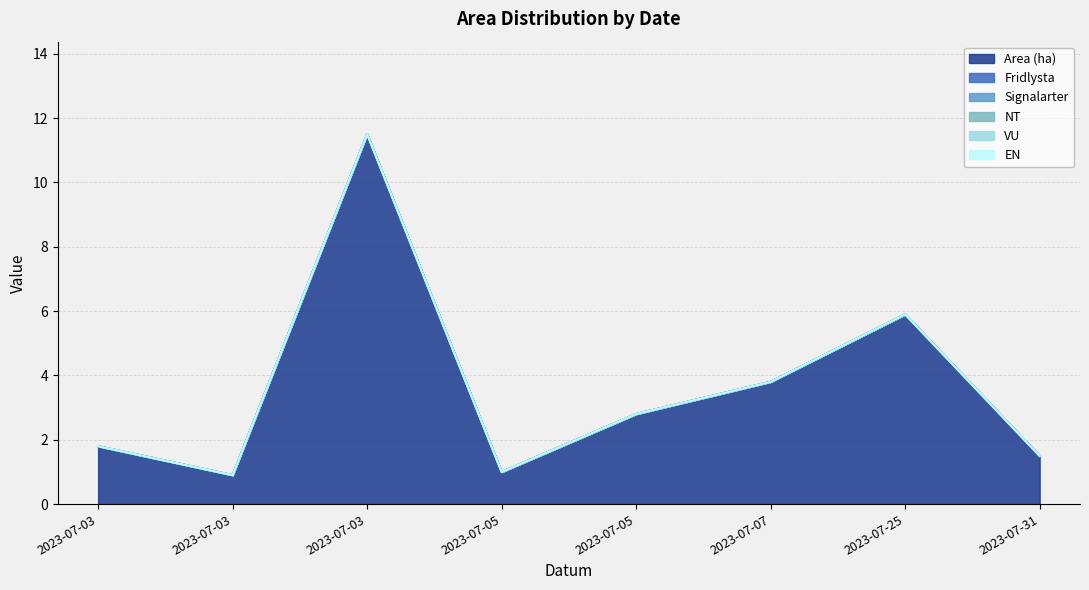

Which series has the largest total across all categories?

Area (ha)